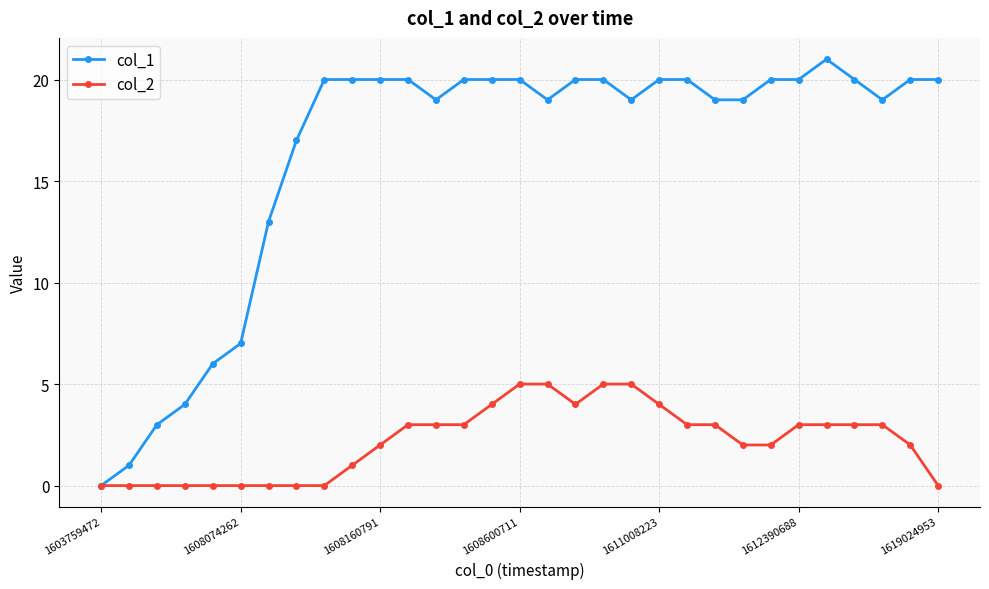

What is the greatest value displayed?

21